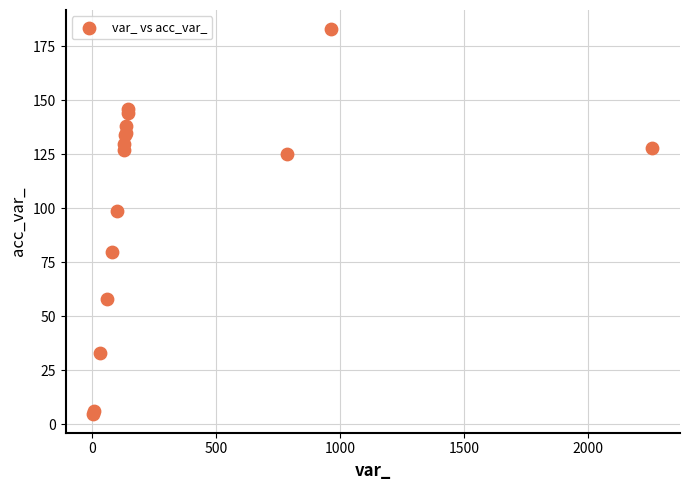

What Y value in the scatter plot is closest to 94?

99